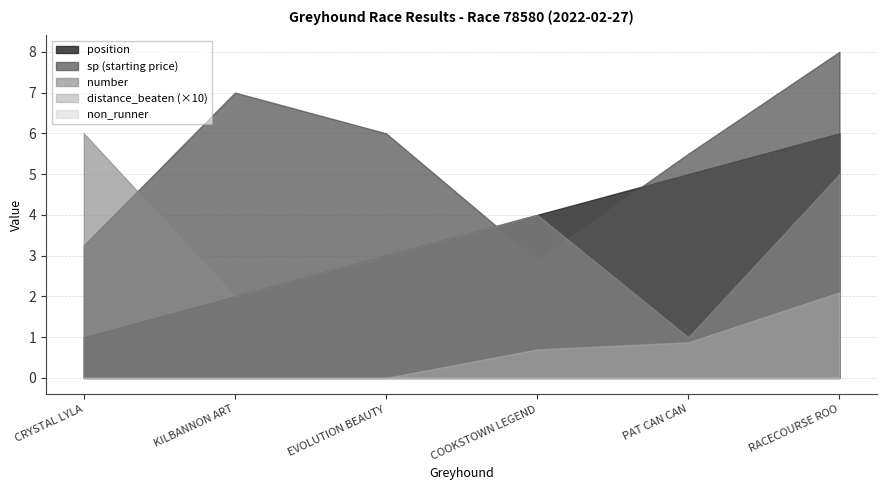

What is the spread (max minus min) of values at PAT CAN CAN?

5.5